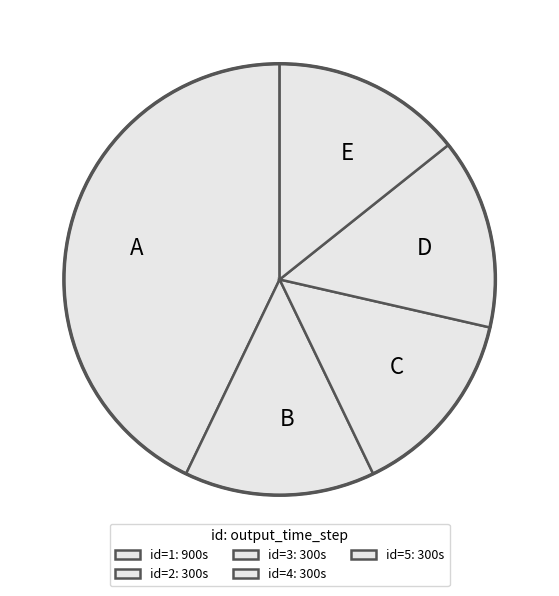

True or false: C accounts for 1% of the total.

False